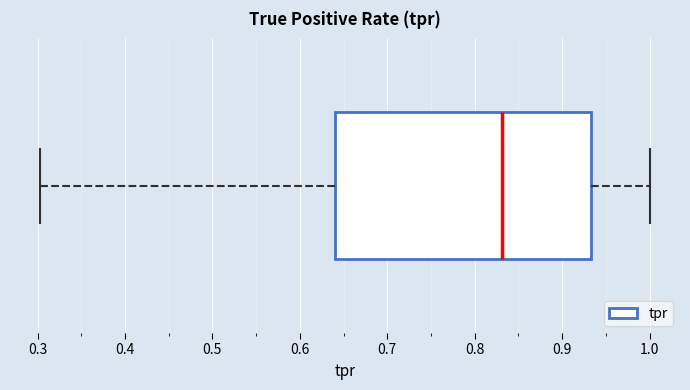

Transcribe this box plot: give where the median line is, the range the box spans, and where the two whiskers end, as read against the x-axis. The values are not printed on the chart, so give them approximately, as read against the axis.

median 0.83, box 0.64 to 0.93, whiskers 0.30 to 1.00